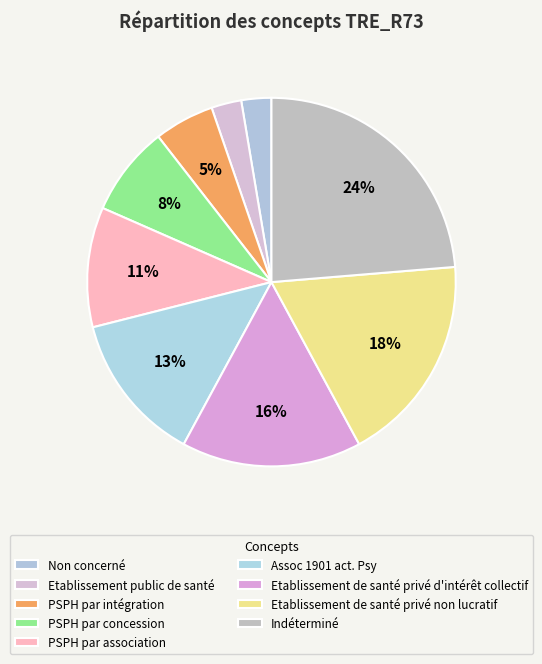

How many slices are in this pie chart?

9